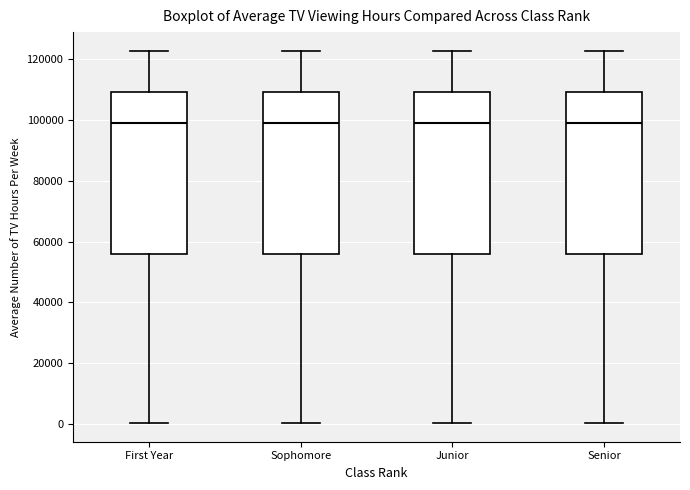

Reading left to right, read every box against the y-axis: the position of its median line, the range the box covers, and the ends of its whiskers. The values are not printed on the chart, so give them approximately, as read against the axis.

First Year: median 98000, box 56000 to 110000, whiskers 0 to 122000
Sophomore: median 98000, box 56000 to 110000, whiskers 0 to 122000
Junior: median 98000, box 56000 to 110000, whiskers 0 to 122000
Senior: median 98000, box 56000 to 110000, whiskers 0 to 122000